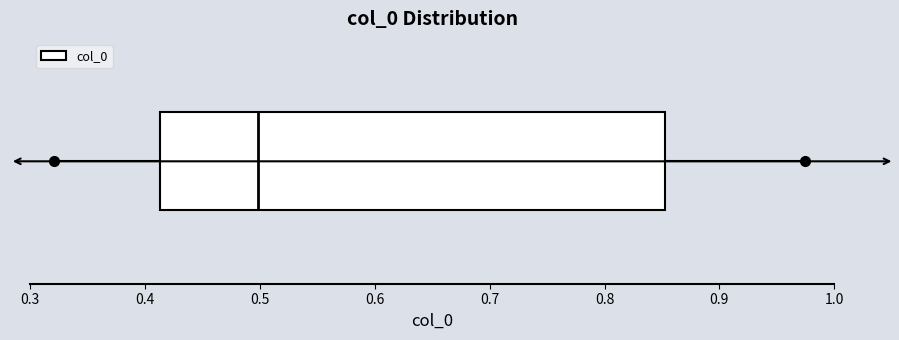

Read this box plot against the x-axis: the position of the median line, the range covered by the box, and the ends of both whiskers. The values are not printed on the chart, so give them approximately, as read against the axis.

median 0.50, box 0.41 to 0.85, whiskers 0.32 to 0.97